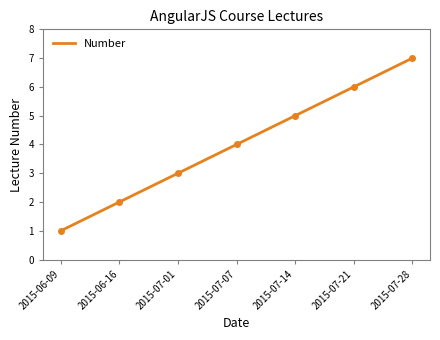

Which has a higher value, 2015-07-28 or 2015-07-21?

2015-07-28